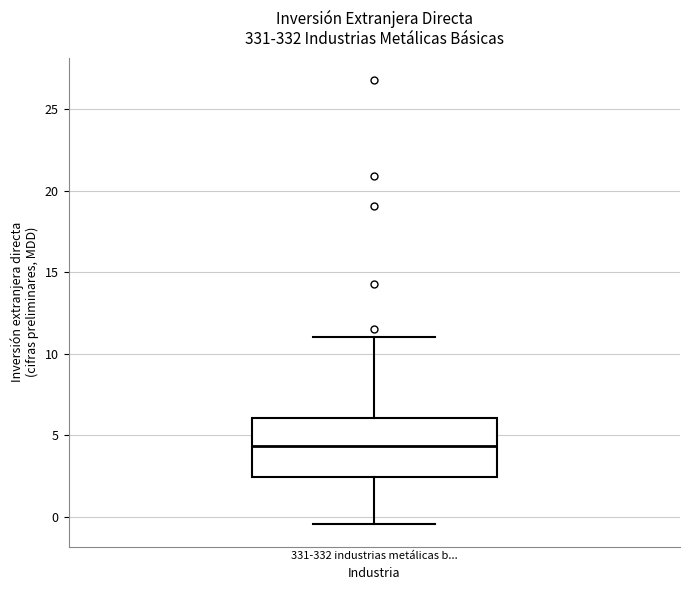

Read this box plot against the y-axis: the position of the median line, the range covered by the box, and the ends of both whiskers. The values are not printed on the chart, so give them approximately, as read against the axis.

median 4.5, box 2.5 to 6.0, whiskers -0.5 to 11.0